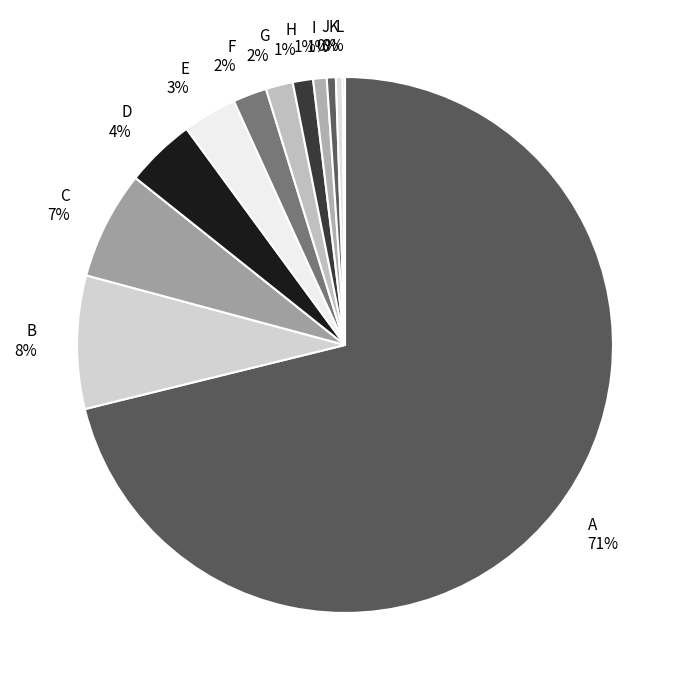

What is the majority slice?

A